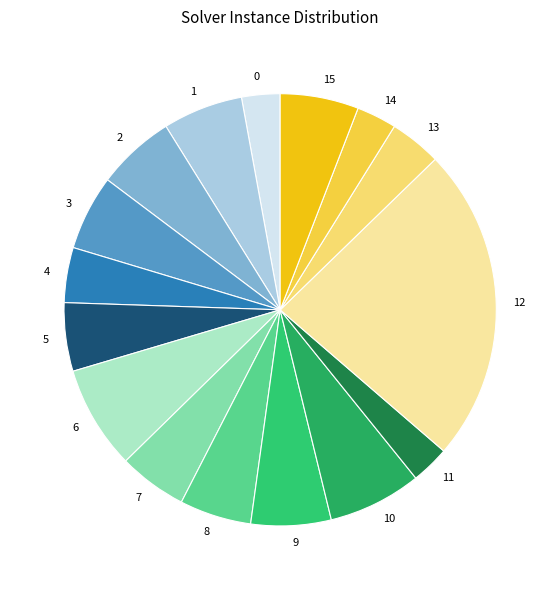

How many slices are in this pie chart?

16